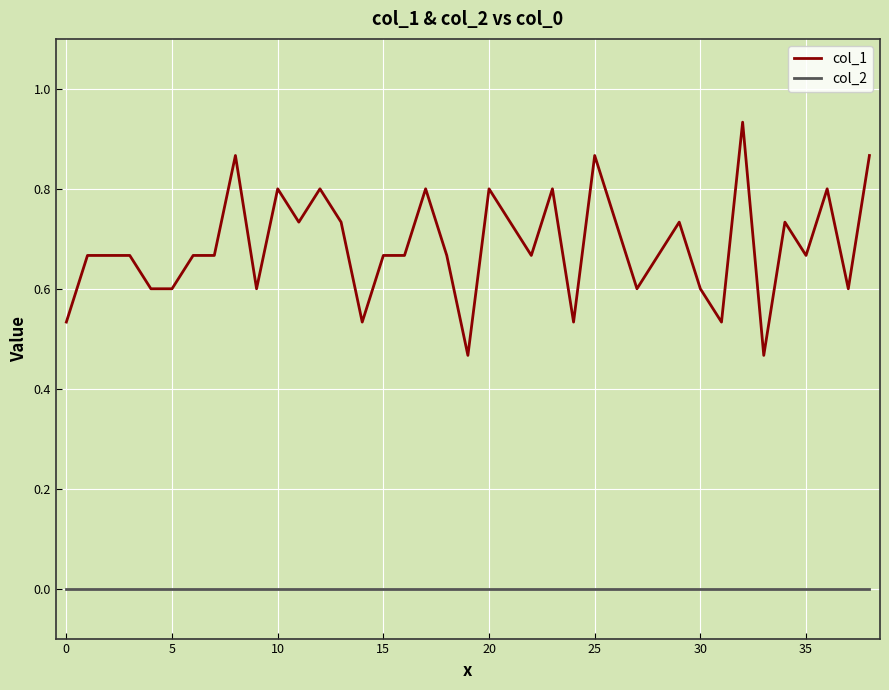

Rank the series by their average value, from lowest to highest.

col_2, col_1